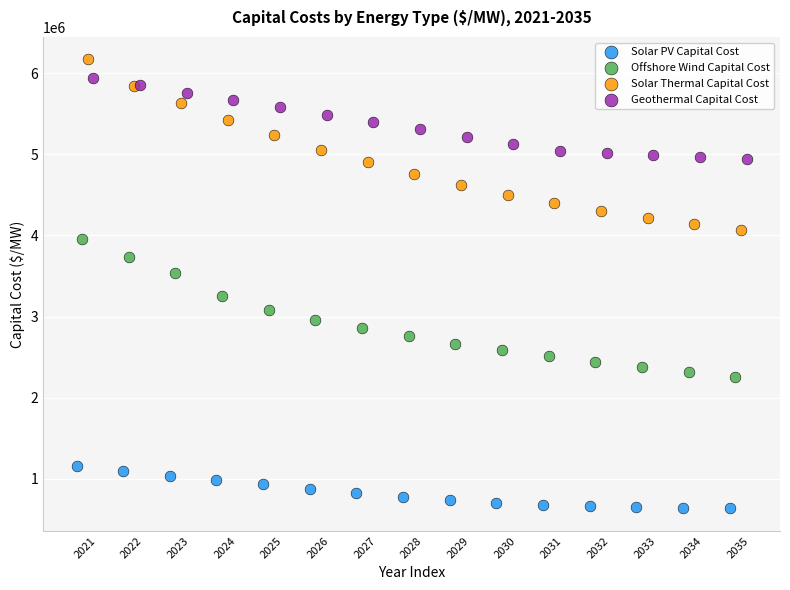

Which series contains the lowest Y value?

Solar PV Capital Cost